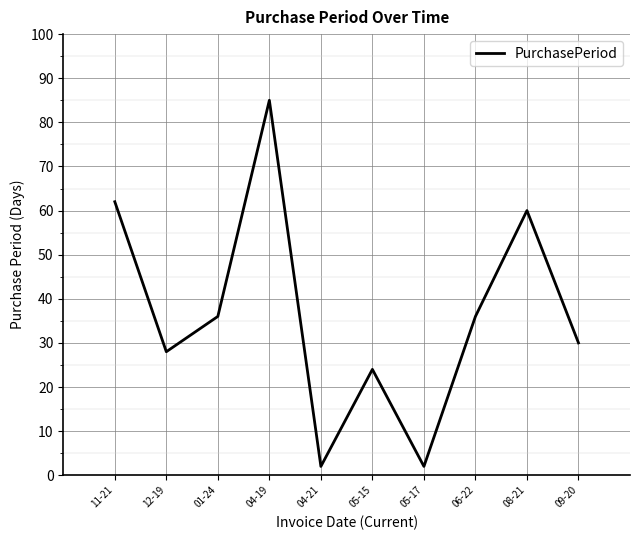

What position from the right is 04-19?

7